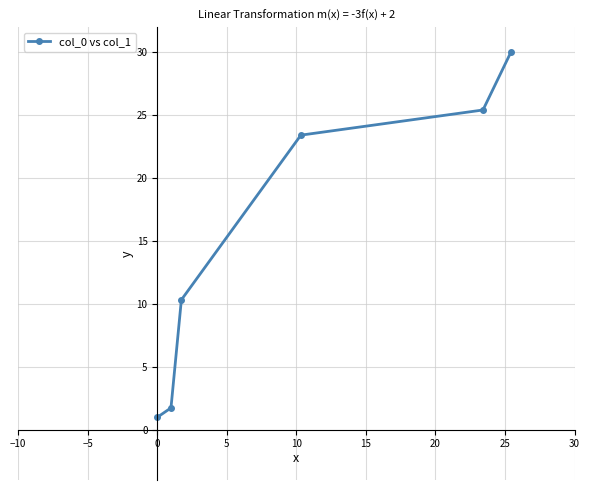

True or false: the data has more than 2 interior local peaks.

False